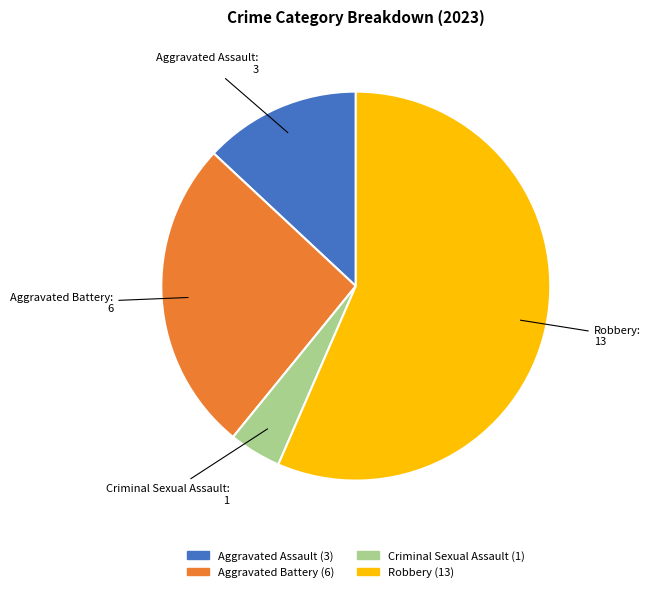

Is there a majority slice in this chart?

Yes